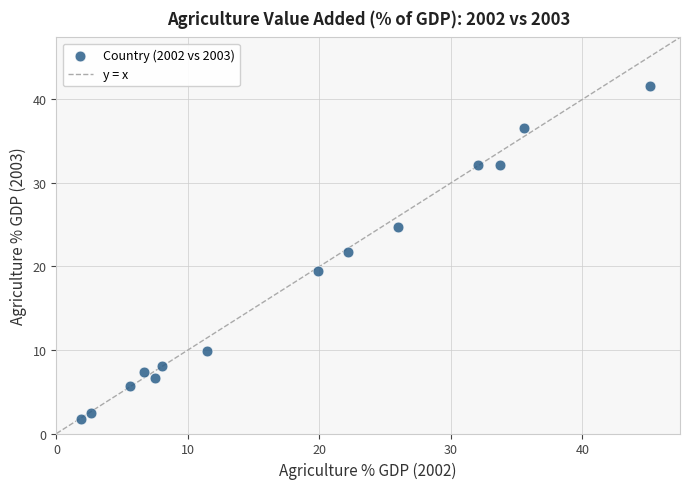

What is the range of Y values (max minus min)?

39.9